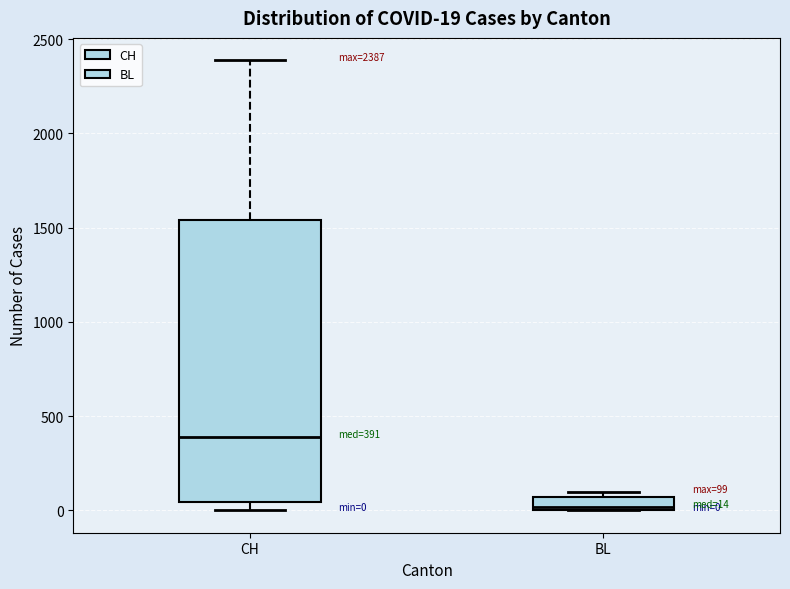

Comparing the boxes themselves (not the whiskers), which one is the tallest?

CH